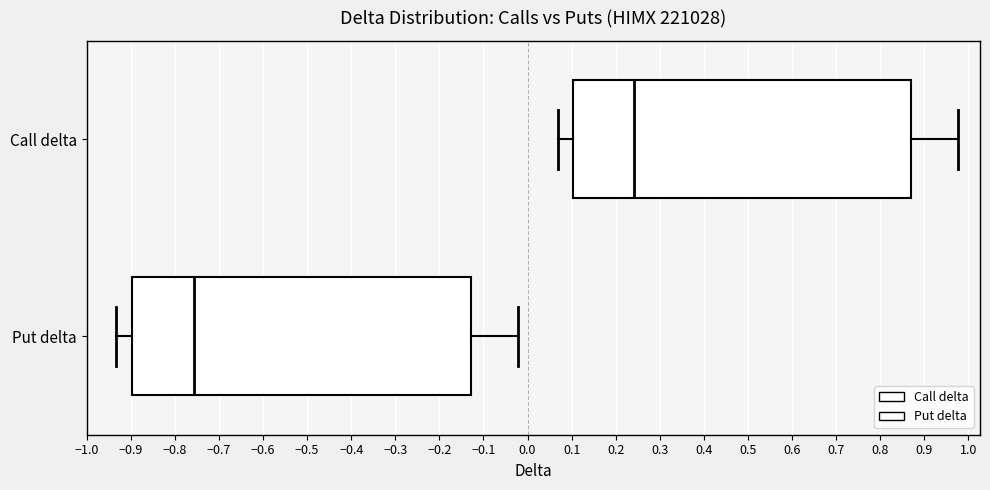

Reading bottom to top, read every box against the x-axis: the position of its median line, the range the box covers, and the ends of its whiskers. The values are not printed on the chart, so give them approximately, as read against the axis.

Put delta: median -0.76, box -0.90 to -0.13, whiskers -0.93 to -0.02
Call delta: median 0.24, box 0.10 to 0.87, whiskers 0.07 to 0.98